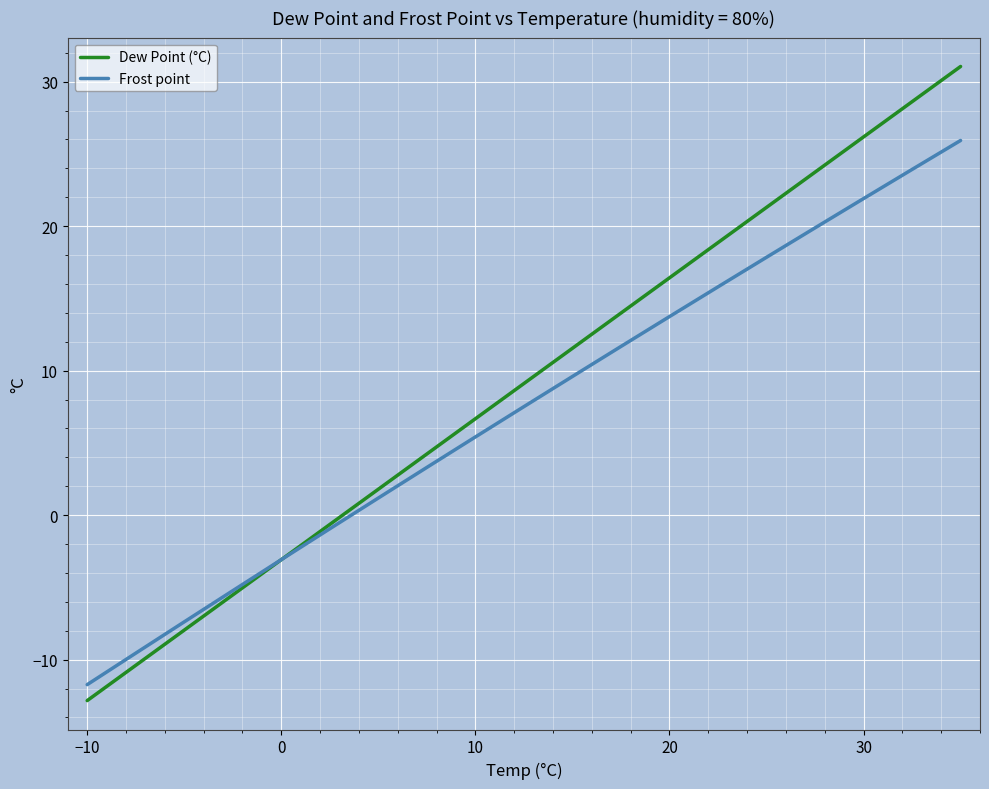

Which series has the widest spread of values?

Dew Point (°C)